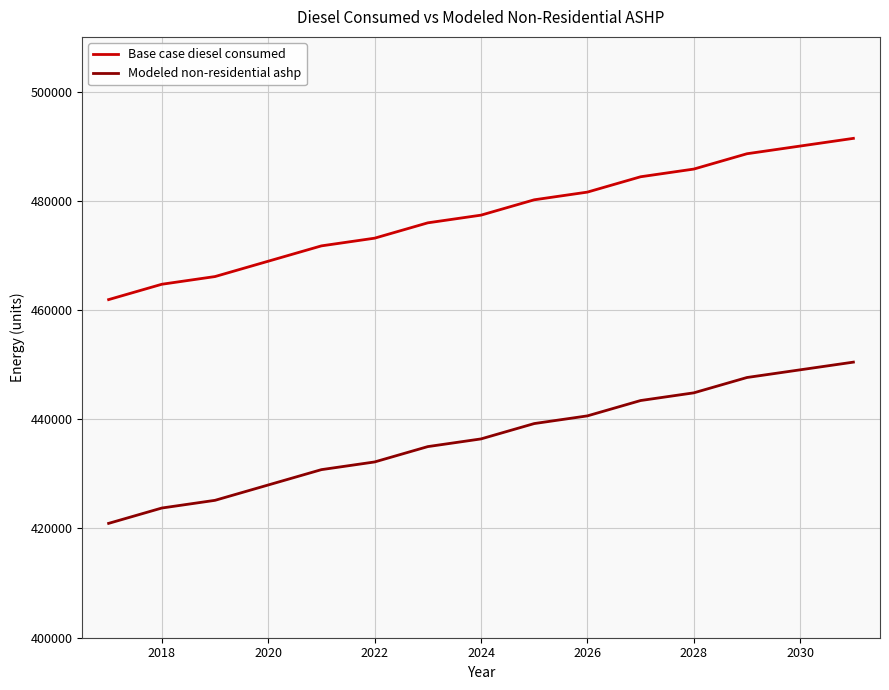

True or false: Base case diesel consumed and Modeled non-residential ashp intersect in this chart.

False